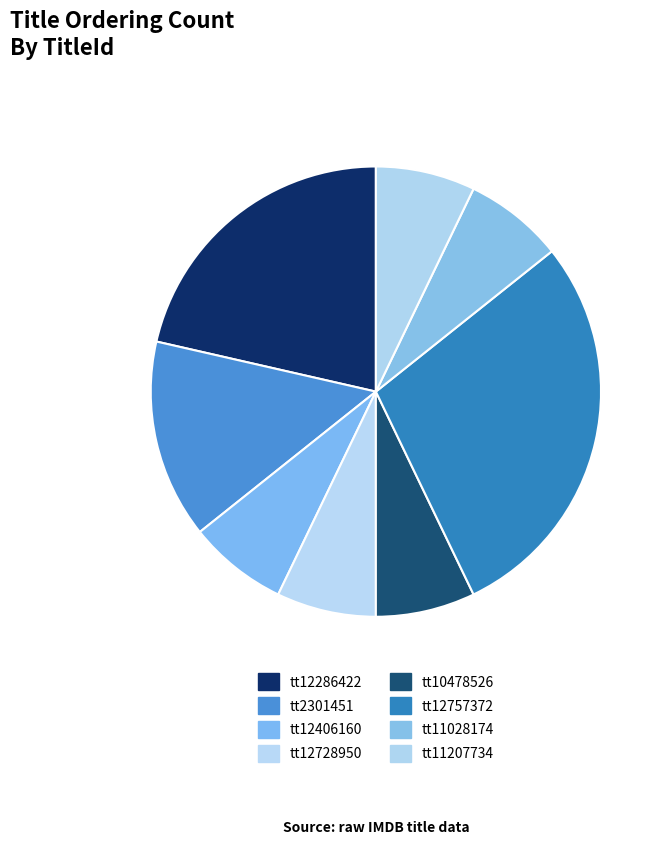

True or false: tt12406160 accounts for 13% of the total.

False